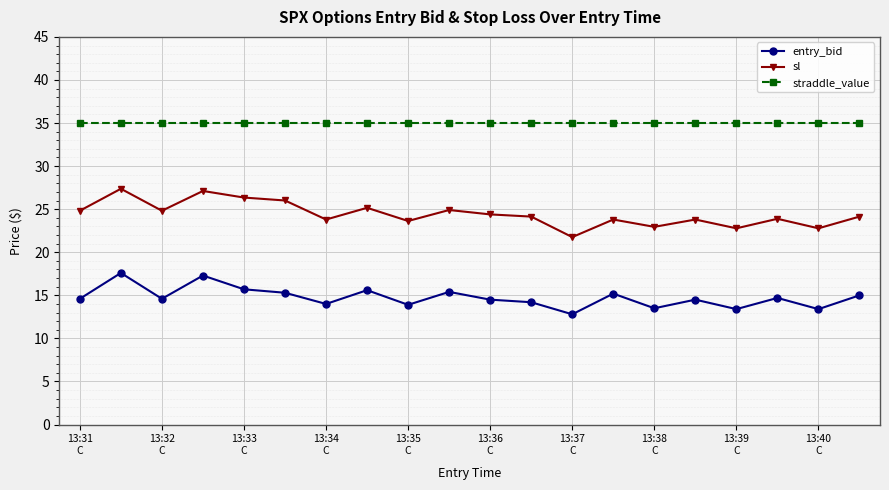

In entry_bid, how many points are lower than both neighbors (excluding endpoints)?

7